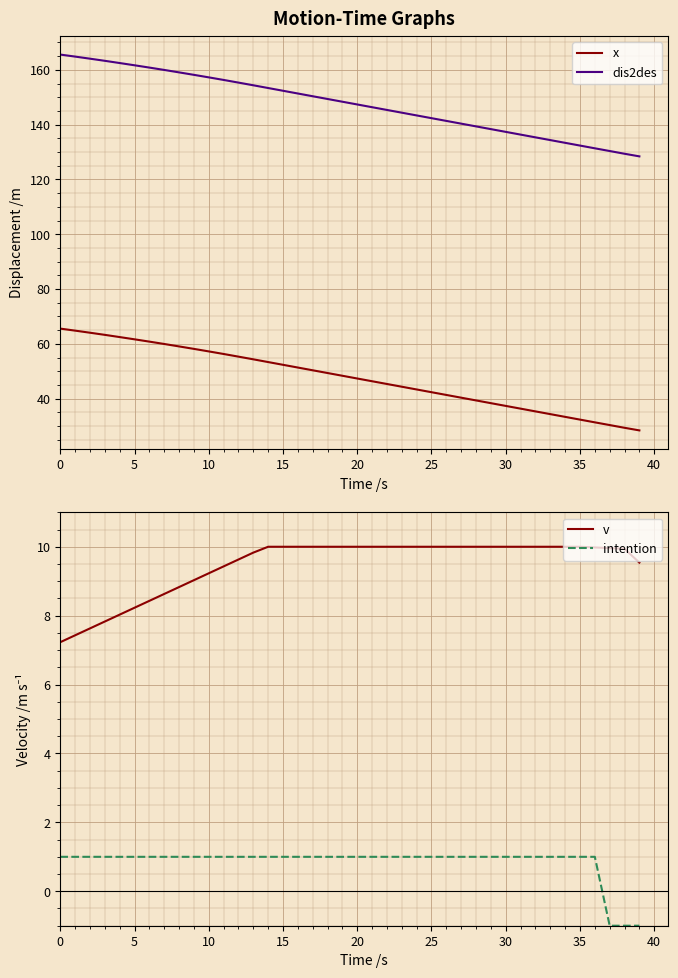

At 19, list the series in order from smallest to largest.

intention, v, x, dis2des